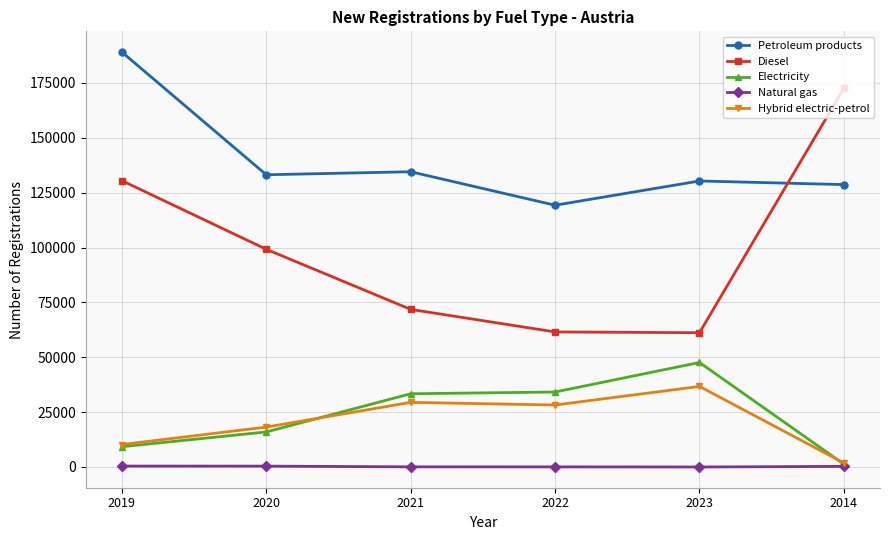

List the series in order of their peak value, highest first.

Petroleum products, Diesel, Electricity, Hybrid electric-petrol, Natural gas